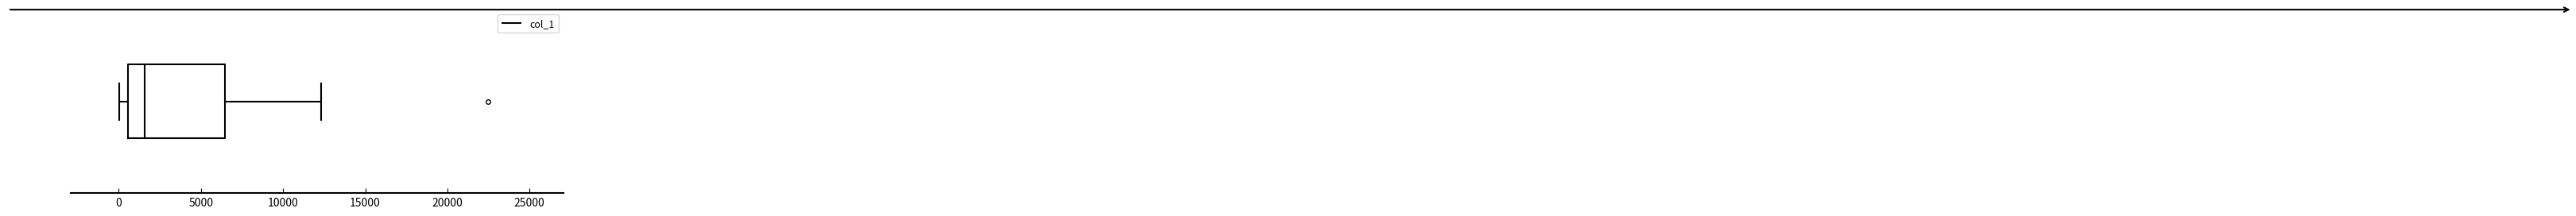

Transcribe this box plot: give where the median line is, the range the box spans, and where the two whiskers end, as read against the x-axis. The values are not printed on the chart, so give them approximately, as read against the axis.

median 1500, box 500 to 6500, whiskers 0 to 12500